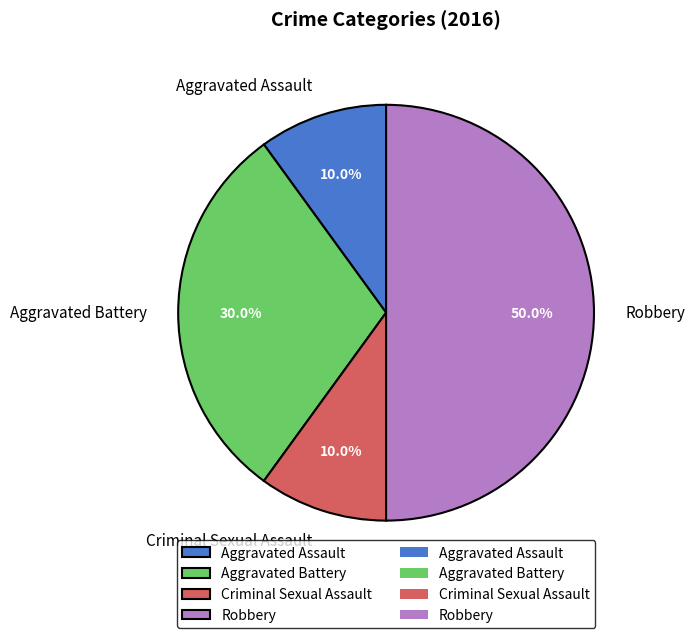

How many segments does this pie chart have?

4